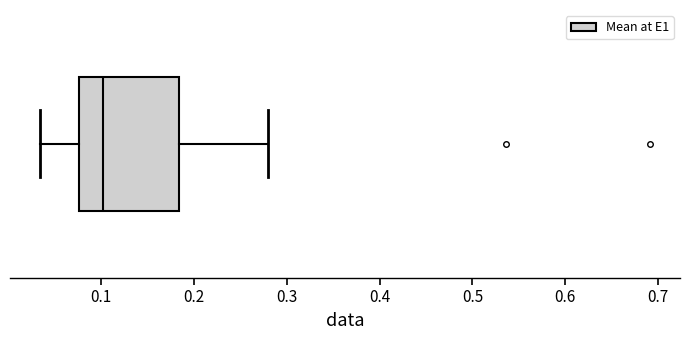

Transcribe this box plot: give where the median line is, the range the box spans, and where the two whiskers end, as read against the x-axis. The values are not printed on the chart, so give them approximately, as read against the axis.

median 0.10, box 0.08 to 0.18, whiskers 0.04 to 0.28